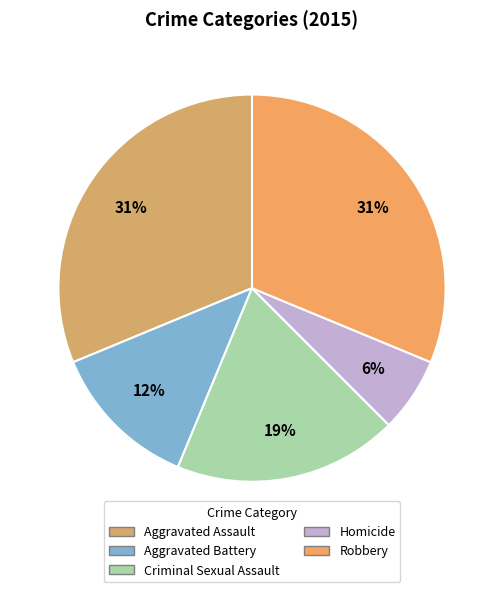

Rank the categories by value from highest to lowest.

Aggravated Assault, Robbery, Criminal Sexual Assault, Aggravated Battery, Homicide